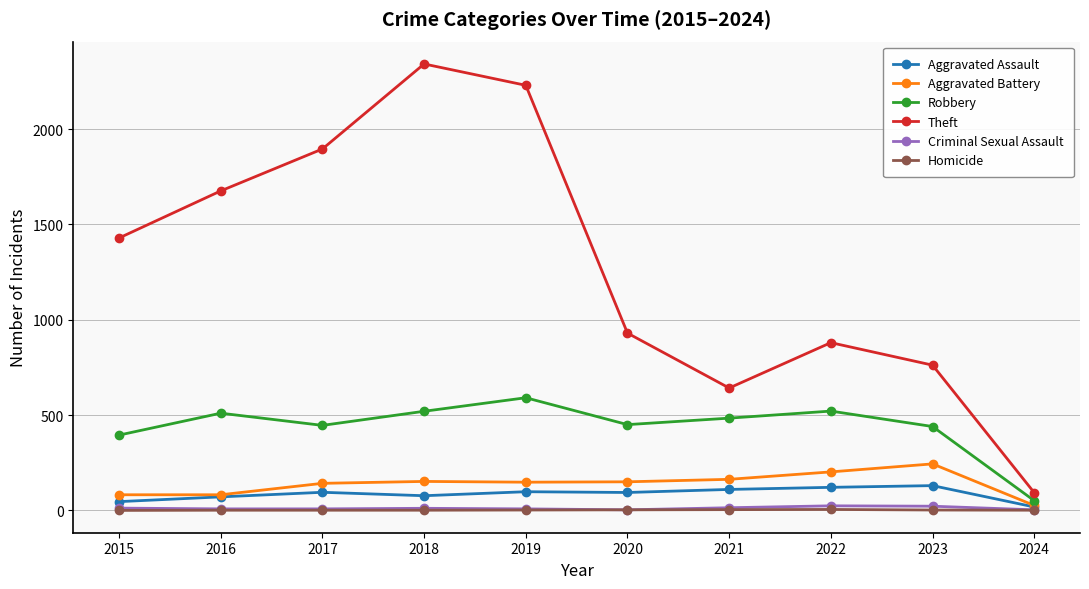

Which series has the largest total across all categories?

Theft